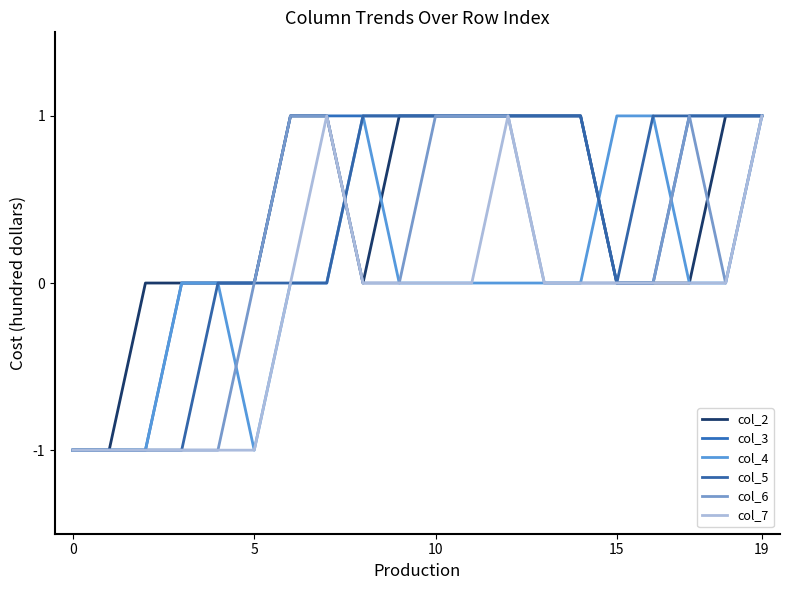

True or false: col_3 and col_2 cross at least once.

False